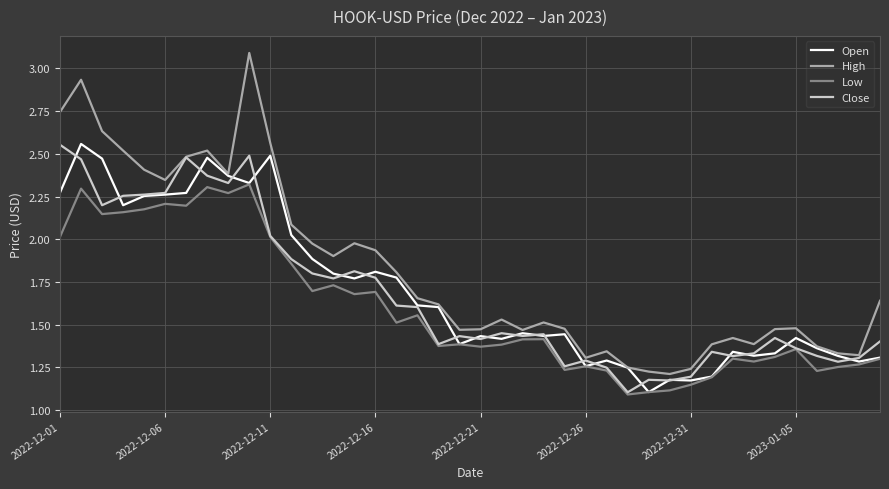

What are all the series names shown in the legend?

Open, High, Low, Close